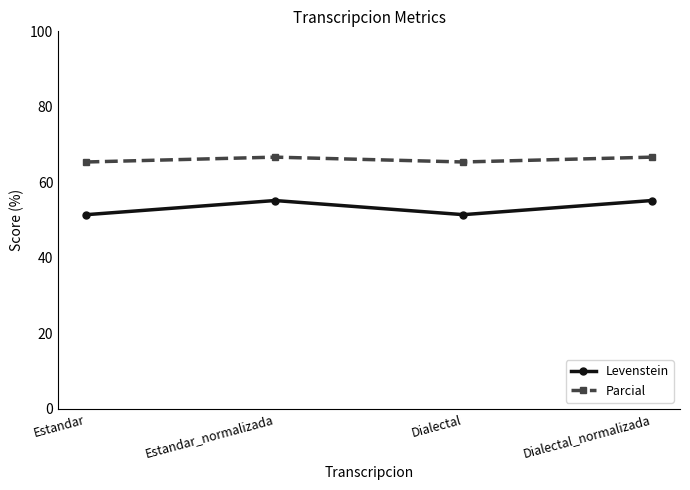

How many lines are shown in the chart?

2